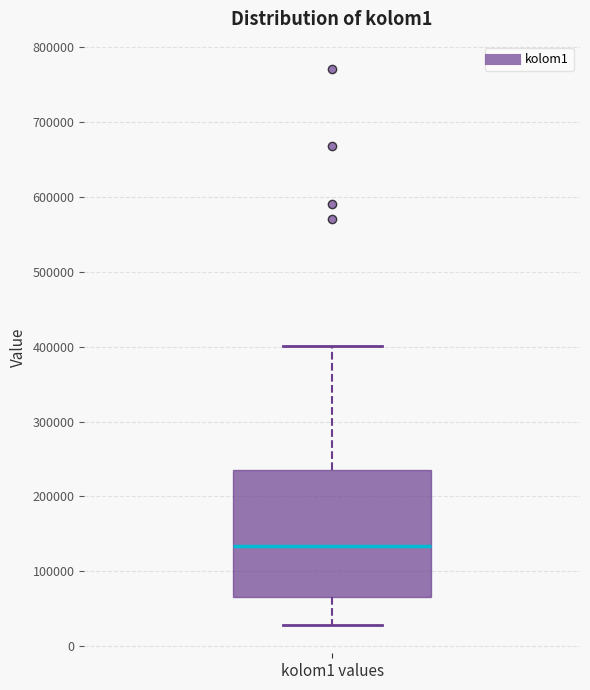

Read this box plot against the y-axis: the position of the median line, the range covered by the box, and the ends of both whiskers. The values are not printed on the chart, so give them approximately, as read against the axis.

median 130000, box 70000 to 240000, whiskers 30000 to 400000